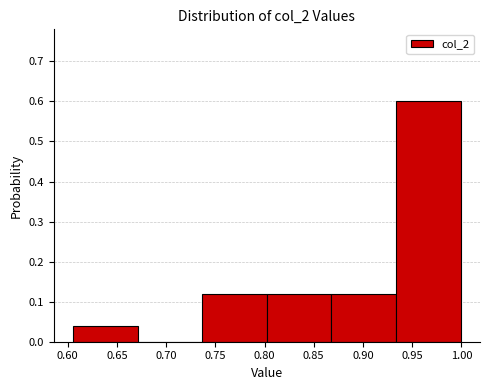

Over which range of the x-axis is the bar tallest?

0.935 to 1.000